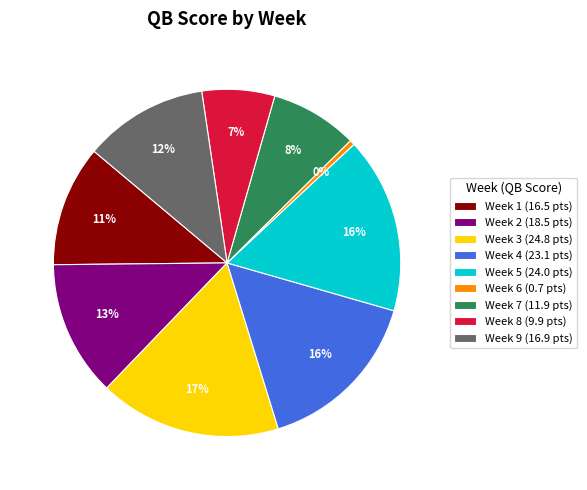

To the nearest percent, what is the combined percentage of Week 5 and Week 8?

23%